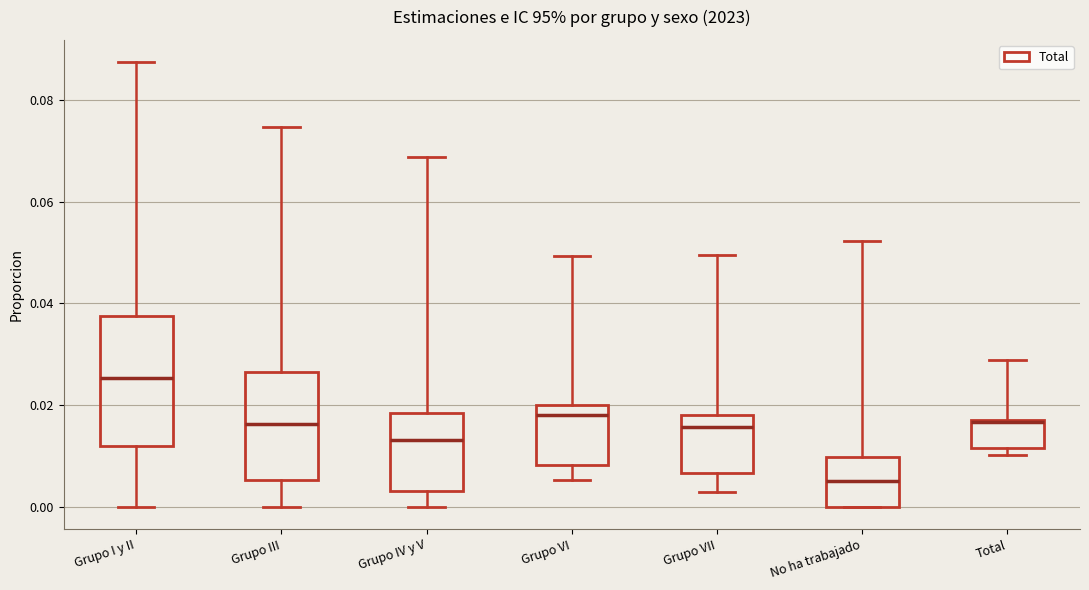

Reading left to right, transcribe this box plot: for each box, give where its median line is, the range the box spans, and where its two whiskers end, as read against the y-axis. The values are not printed on the chart, so give them approximately, as read against the axis.

Grupo I y II: median 0.026, box 0.012 to 0.038, whiskers 0.000 to 0.088
Grupo III: median 0.016, box 0.006 to 0.026, whiskers 0.000 to 0.074
Grupo IV y V: median 0.014, box 0.004 to 0.018, whiskers 0.000 to 0.068
Grupo VI: median 0.018, box 0.008 to 0.020, whiskers 0.006 to 0.050
Grupo VII: median 0.016, box 0.006 to 0.018, whiskers 0.002 to 0.050
No ha trabajado: median 0.004, box 0.000 to 0.010, whiskers 0.000 to 0.052
Total: median 0.016 (drawn on the box's upper edge), box 0.012 to 0.016, whiskers 0.010 to 0.028